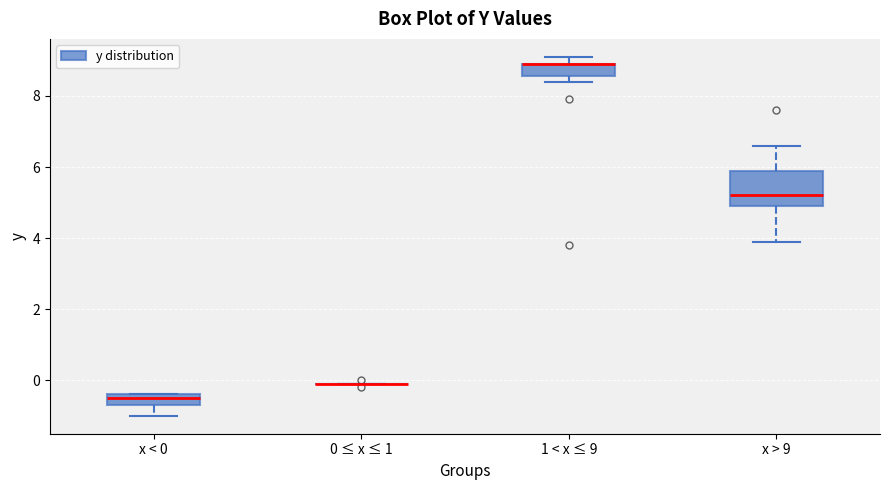

Where is the lower edge of the box for x < 0 on the y-axis? The values are not printed on the chart, so give them approximately, as read against the axis.

-0.6